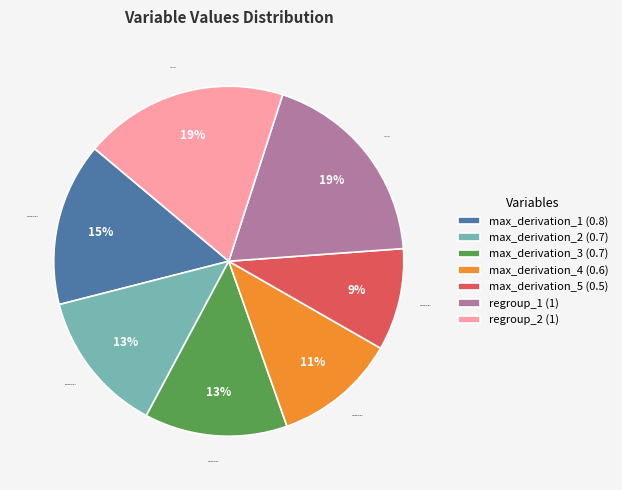

How many slices are in this pie chart?

7